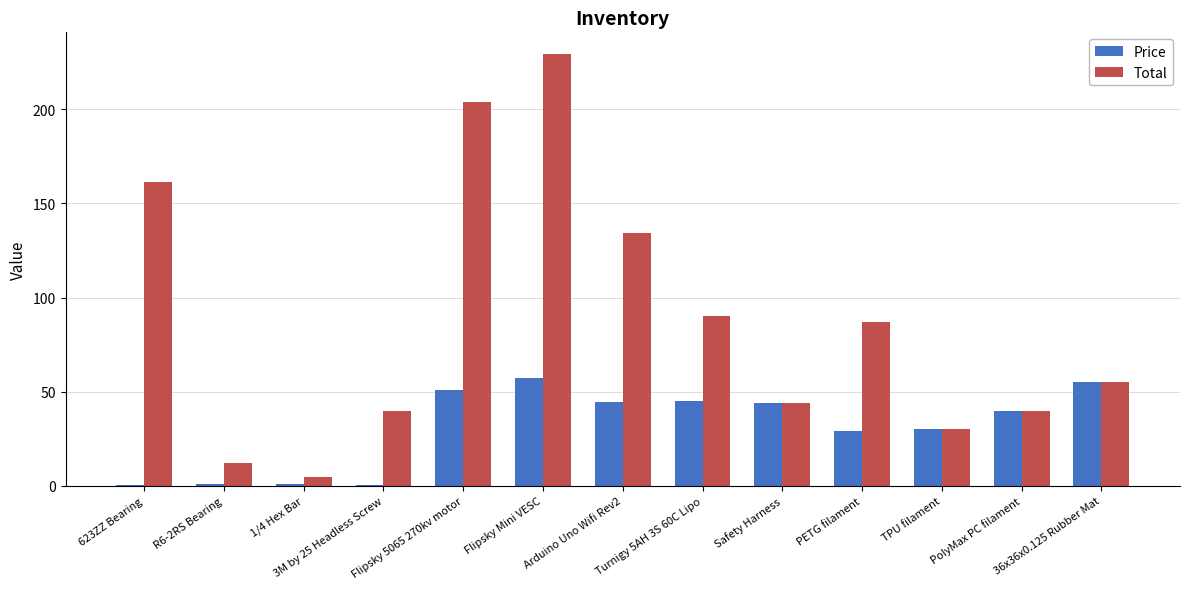

Which category has the highest value in the Price series?

Flipsky Mini VESC